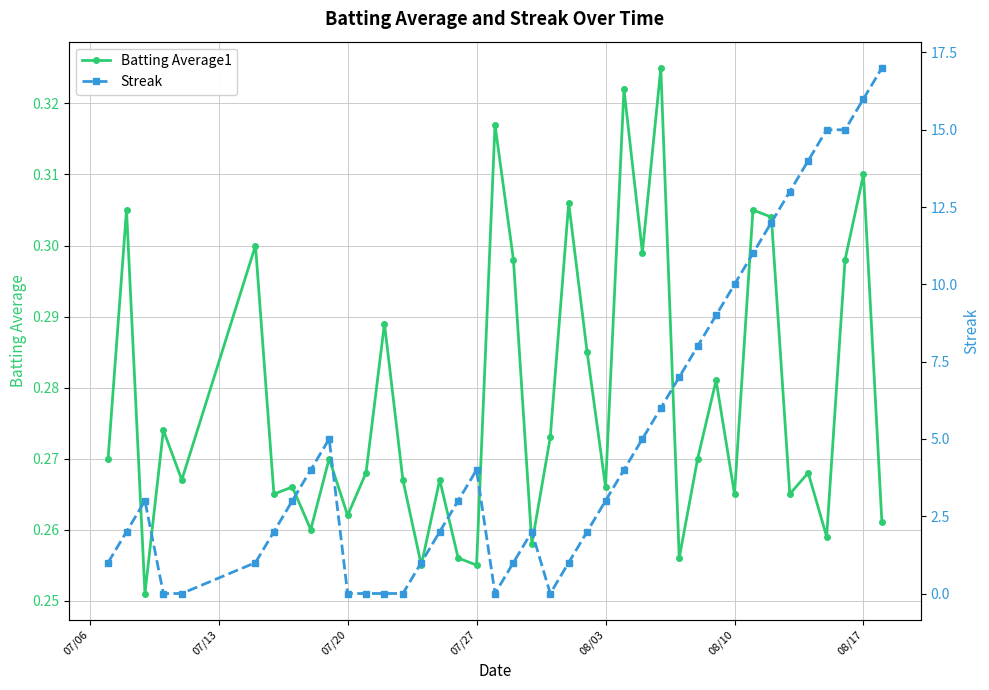

How many data points does each series have?

40